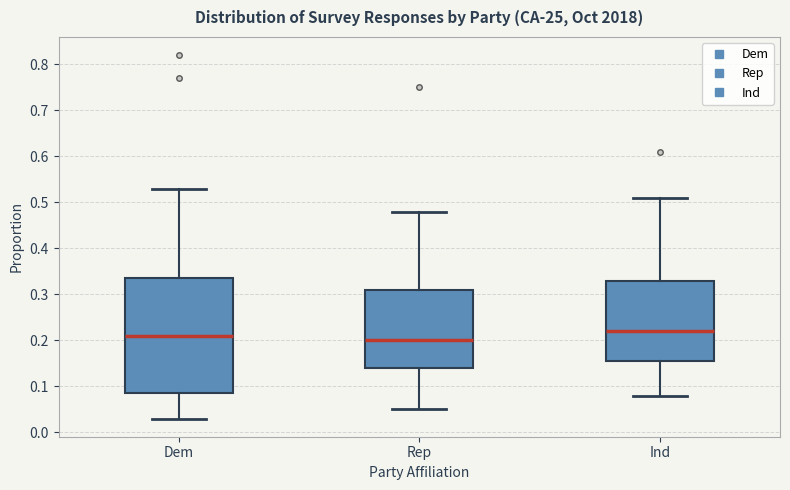

Reading left to right, transcribe this box plot: for each box, give where its median line is, the range the box spans, and where its two whiskers end, as read against the y-axis. The values are not printed on the chart, so give them approximately, as read against the axis.

Dem: median 0.21, box 0.09 to 0.34, whiskers 0.03 to 0.53
Rep: median 0.20, box 0.14 to 0.31, whiskers 0.05 to 0.48
Ind: median 0.22, box 0.16 to 0.33, whiskers 0.08 to 0.51